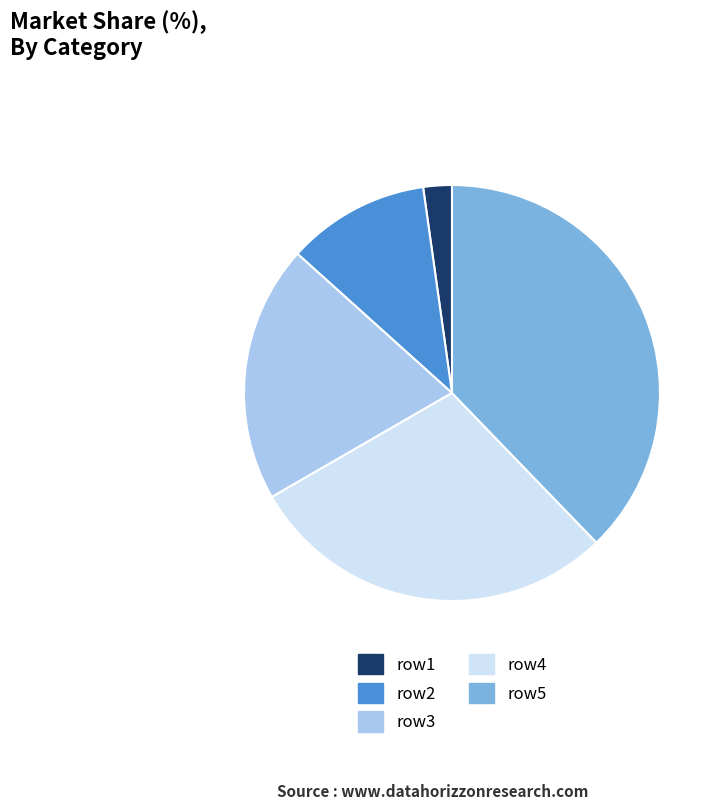

Count the number of slices in the pie.

5